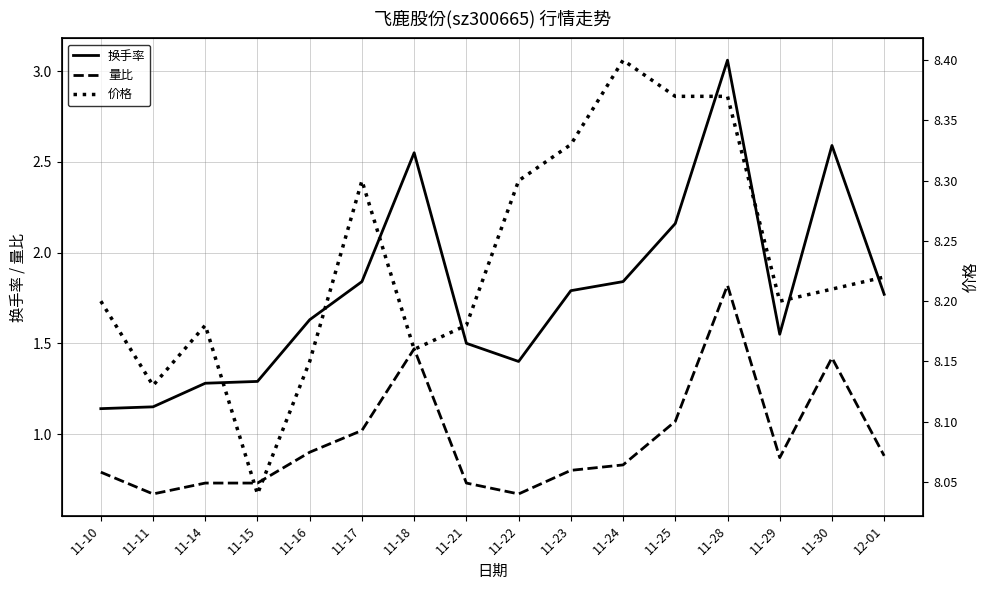

True or false: 换手率 and 量比 intersect in this chart.

False